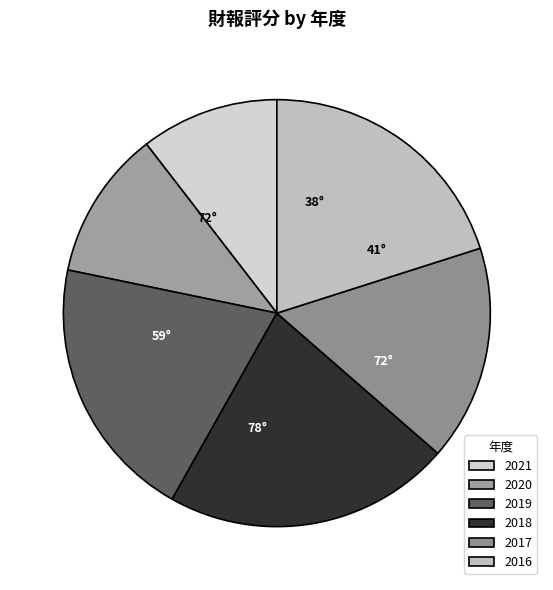

Rank the categories by value from highest to lowest.

2018, 2019, 2016, 2017, 2020, 2021